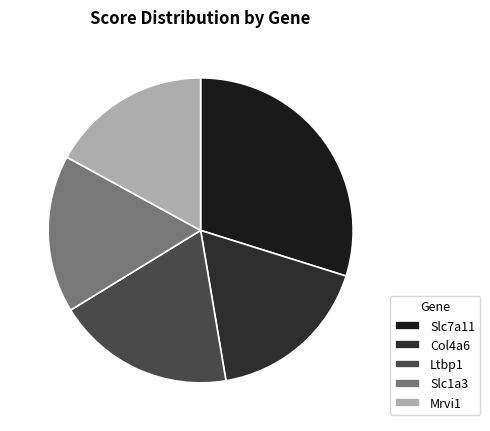

Does any single category account for the majority?

No